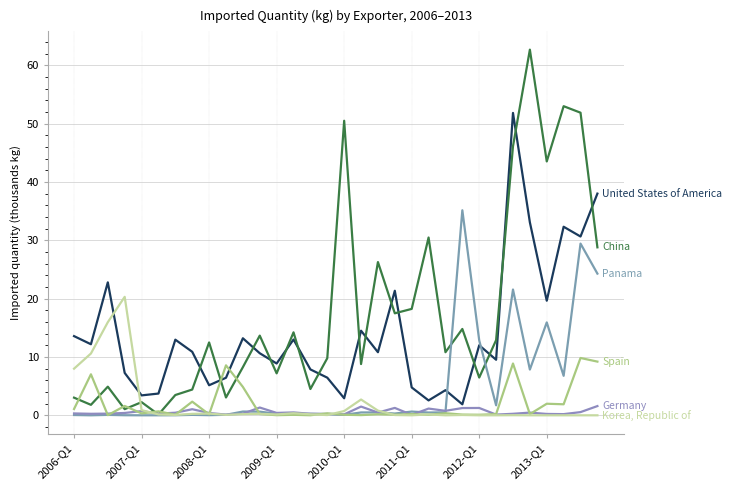

Does the chart display data point markers on the line(s)?

No